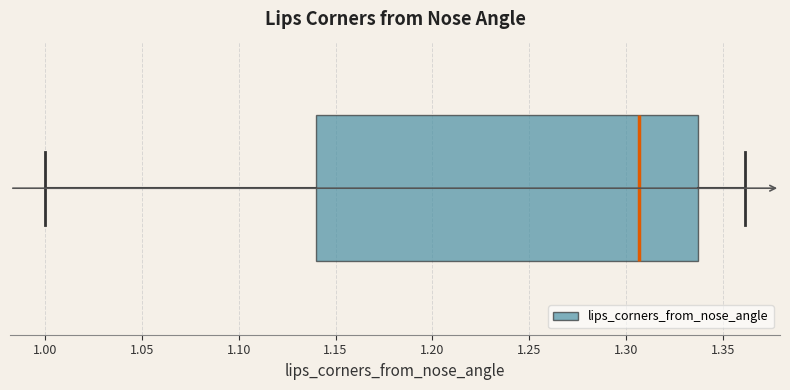

Read this box plot against the x-axis: the position of the median line, the range covered by the box, and the ends of both whiskers. The values are not printed on the chart, so give them approximately, as read against the axis.

median 1.305, box 1.140 to 1.335, whiskers 1.000 to 1.360